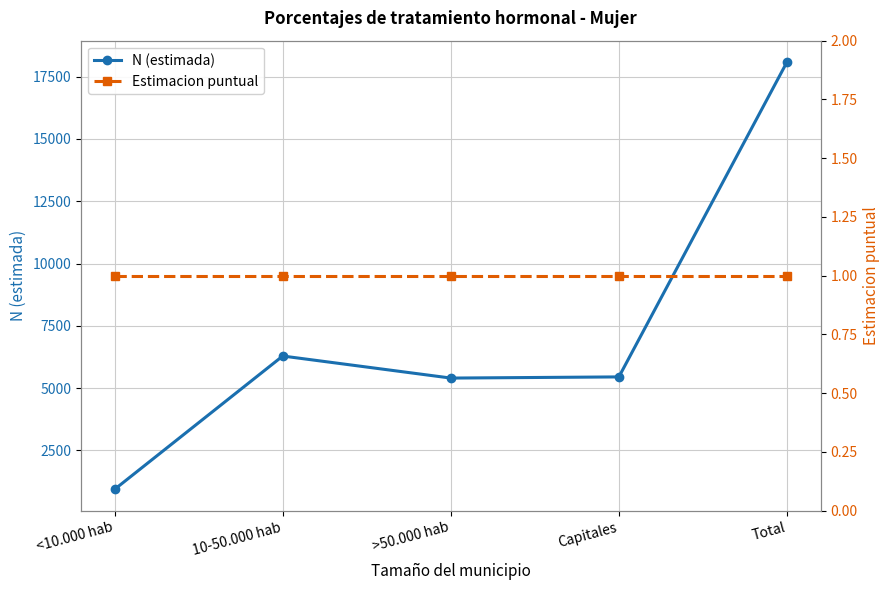

Reading left to right, extract all data points from this chart.

N (estimada): <10.000 hab=941	10-50.000 hab=6290	>50.000 hab=5405	Capitales=5452	Total=18088
Estimacion puntual: <10.000 hab=1	10-50.000 hab=1	>50.000 hab=1	Capitales=1	Total=1